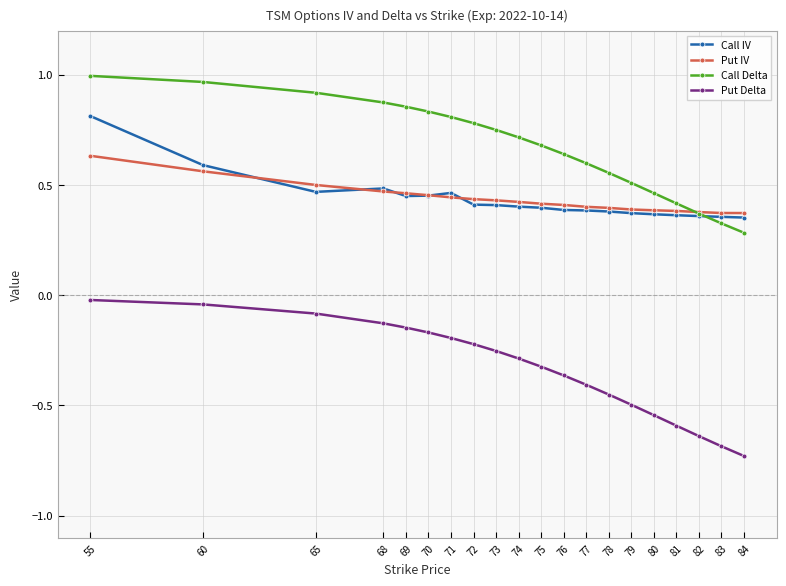

List the series in order of their peak value, lowest first.

Put Delta, Put IV, Call IV, Call Delta